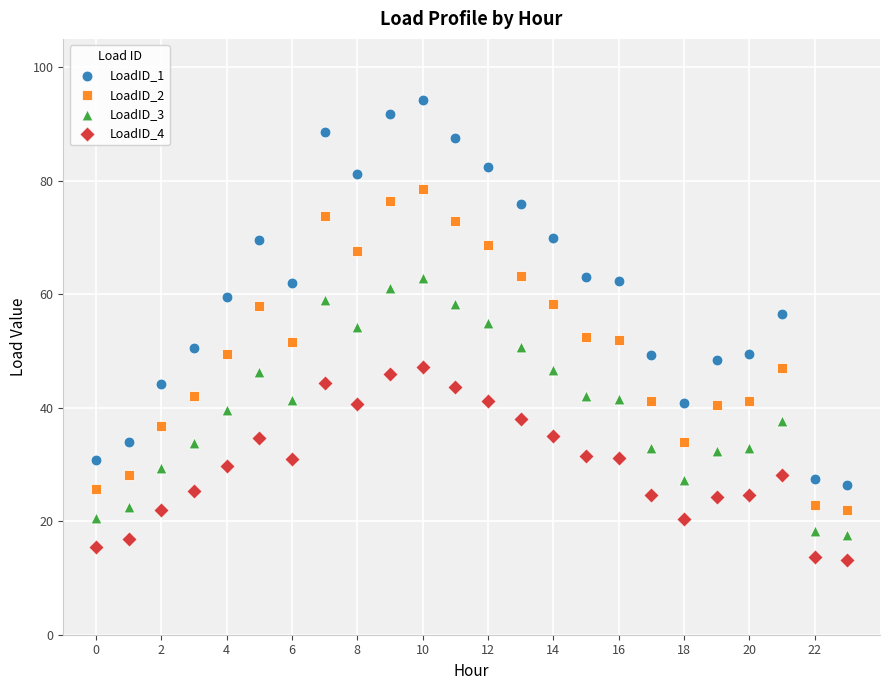

Which series reaches the maximum Y coordinate?

LoadID_1